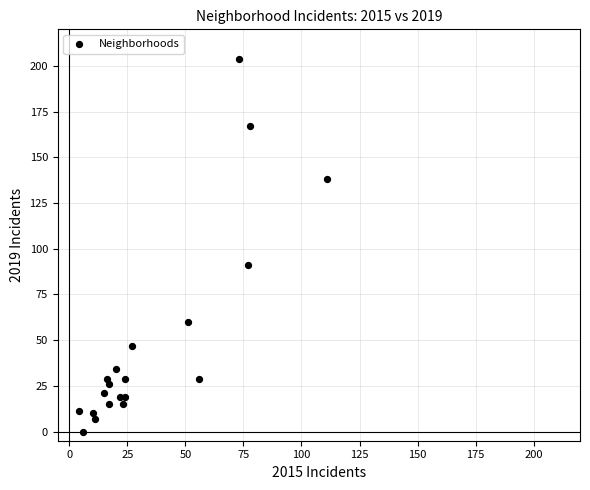

What Y value in the scatter plot is closest to 102?

91